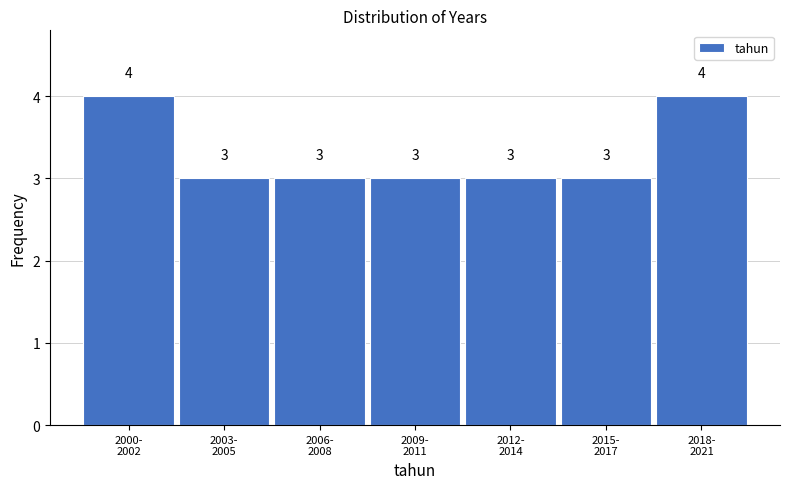

Reading right to left, transcribe all the data shown in this chart.

4	3	3	3	3	3	4